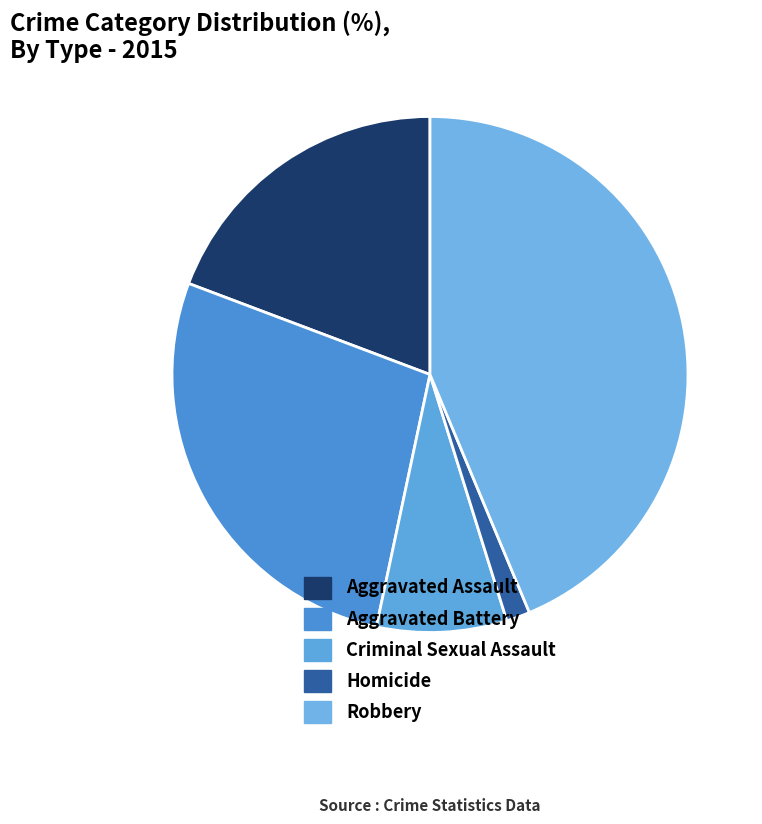

Do Homicide and Aggravated Battery together represent more than half of the pie?

No